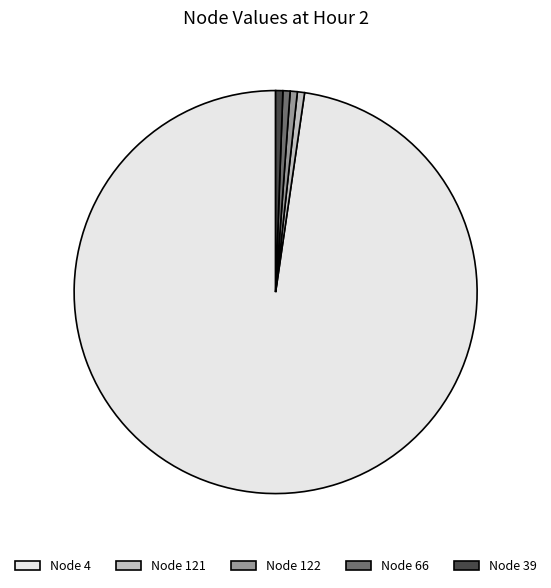

True or false: Node 122 accounts for 1% of the total.

True